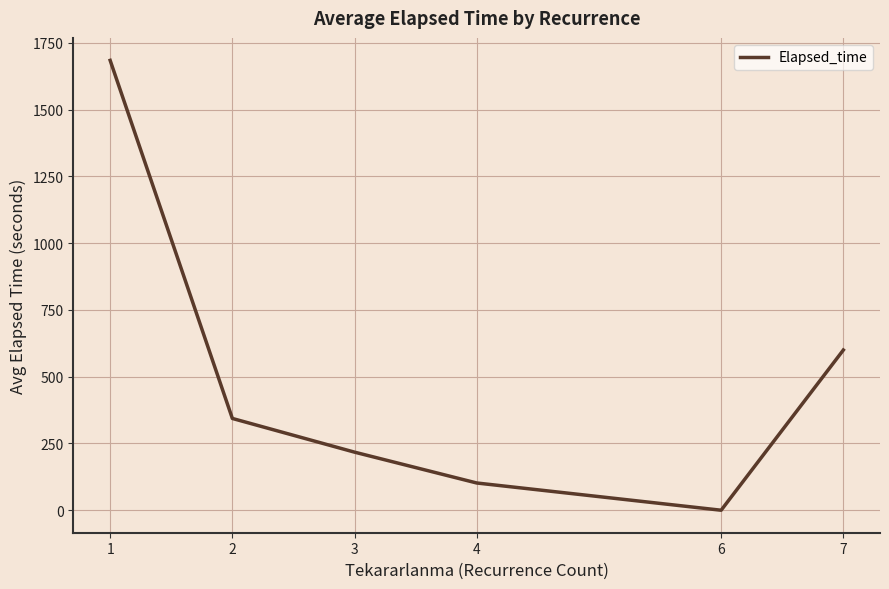

What is the average value?

491.3